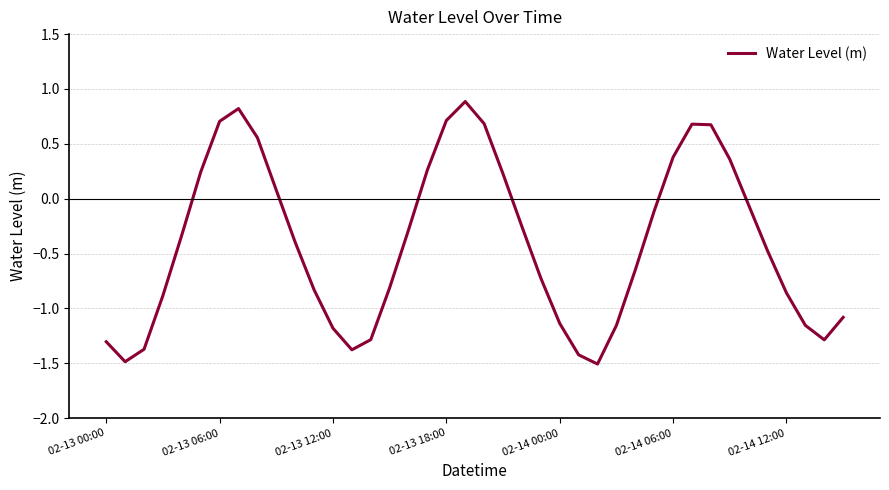

What is the difference between the maximum and minimum values?

2.4